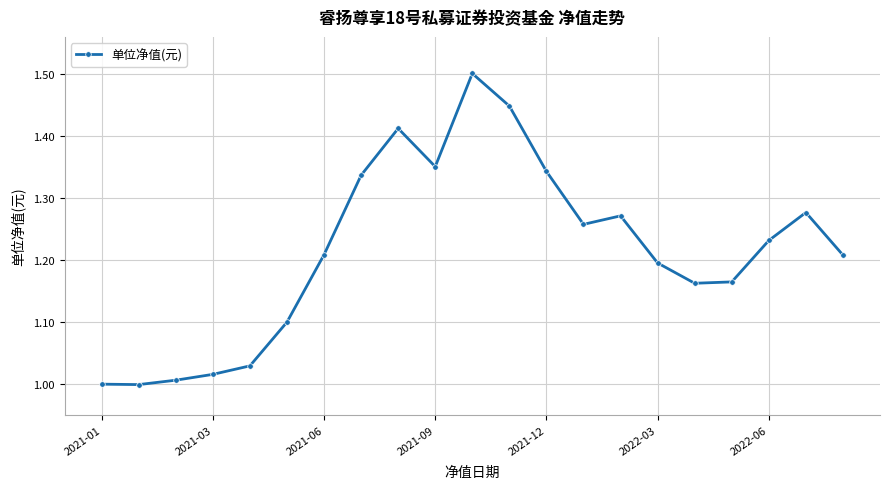

What is the greatest value displayed?

1.5